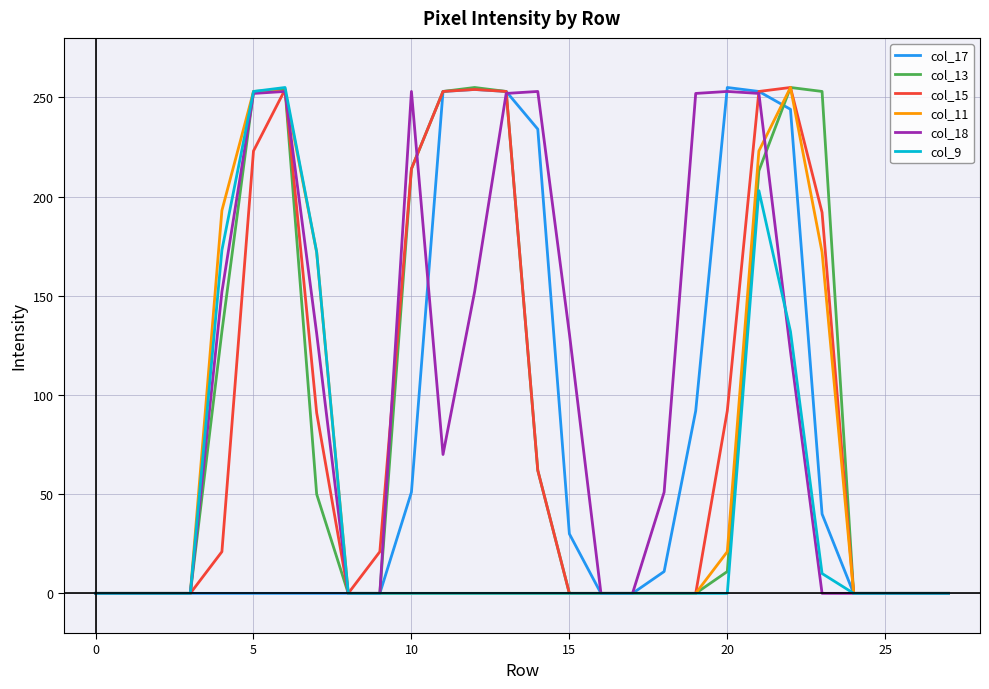

Which series has the largest total across all categories?

col_18